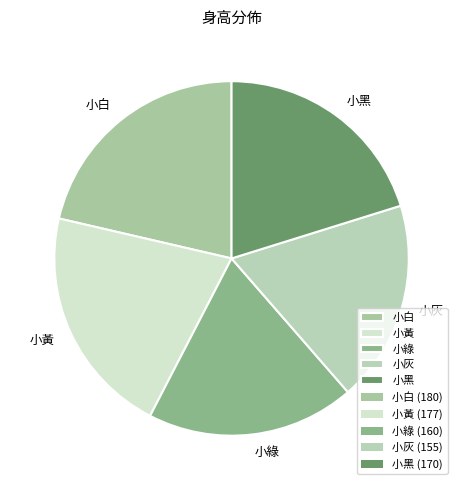

Is the sum of 小黑 and 小綠 greater than half?

No